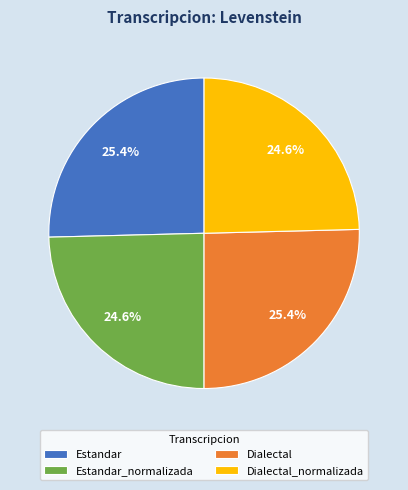

Does any single category account for the majority?

No